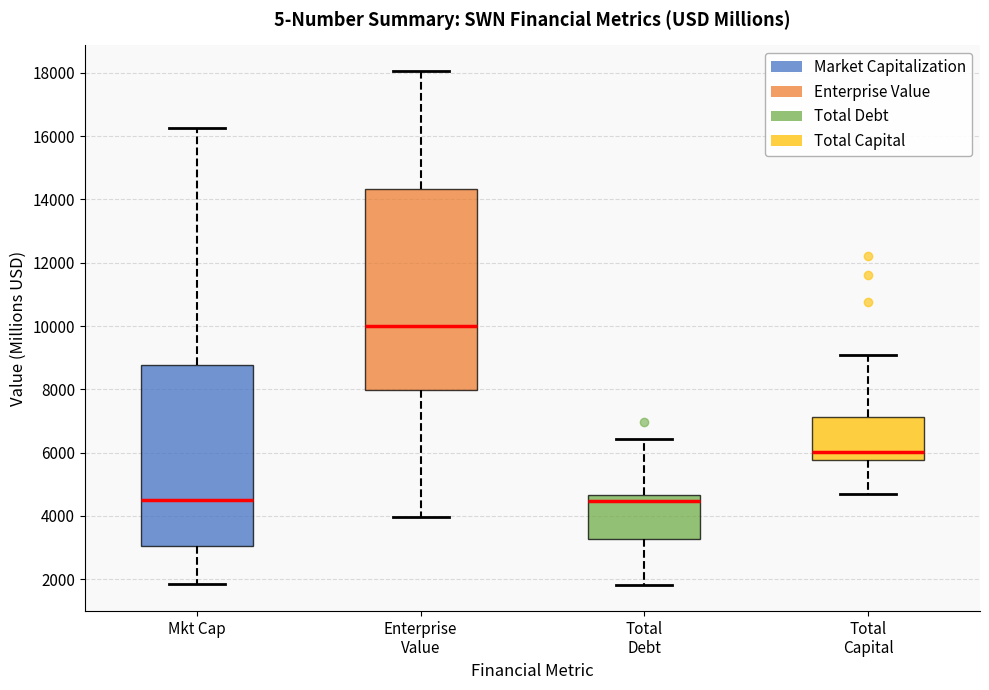

Where is the lower edge of the box for Enterprise Value on the y-axis? The values are not printed on the chart, so give them approximately, as read against the axis.

8000